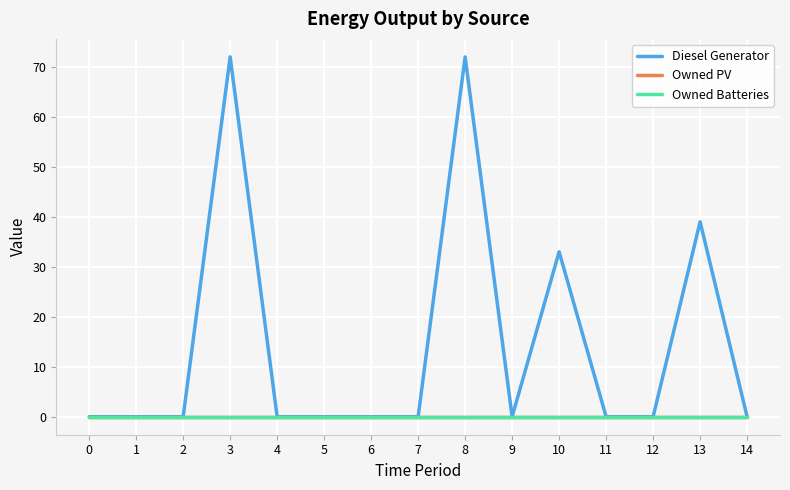

Does the chart have visible grid lines?

Yes